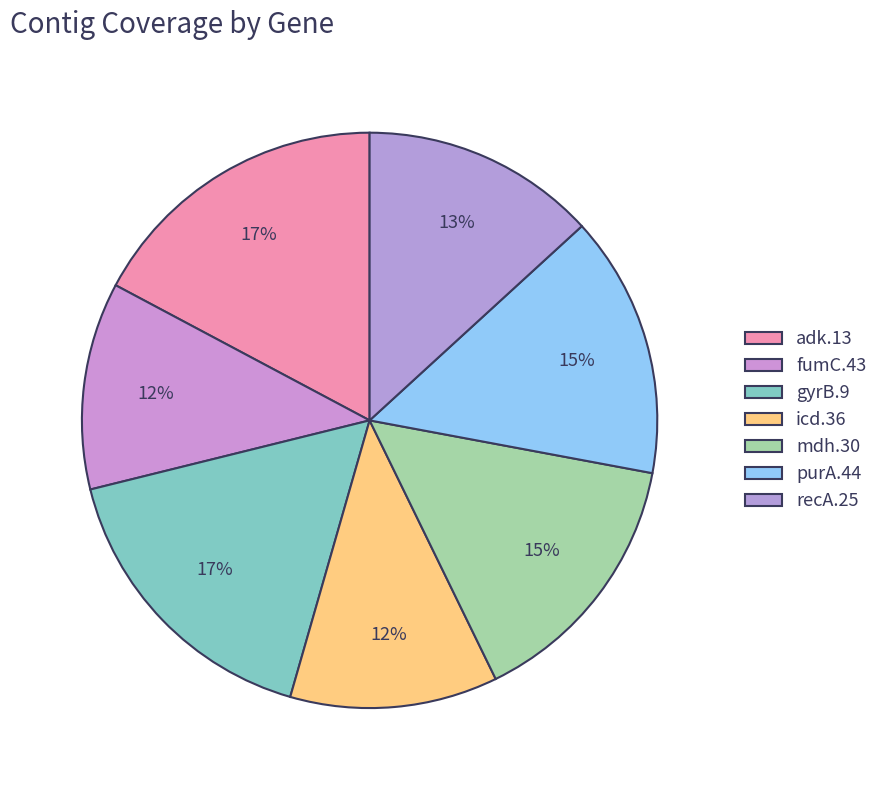

What percentage is NOT represented by icd.36?

88.3%